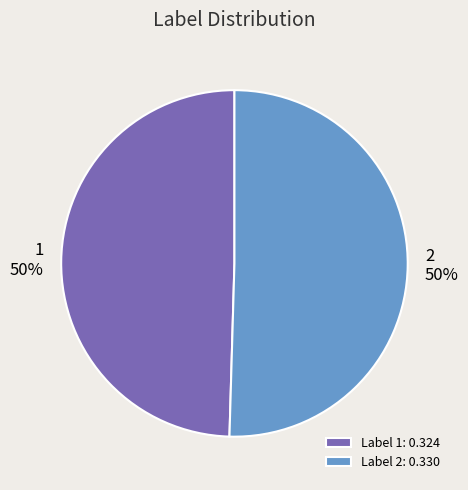

To the nearest percent, what percentage of the pie is 2?

50%